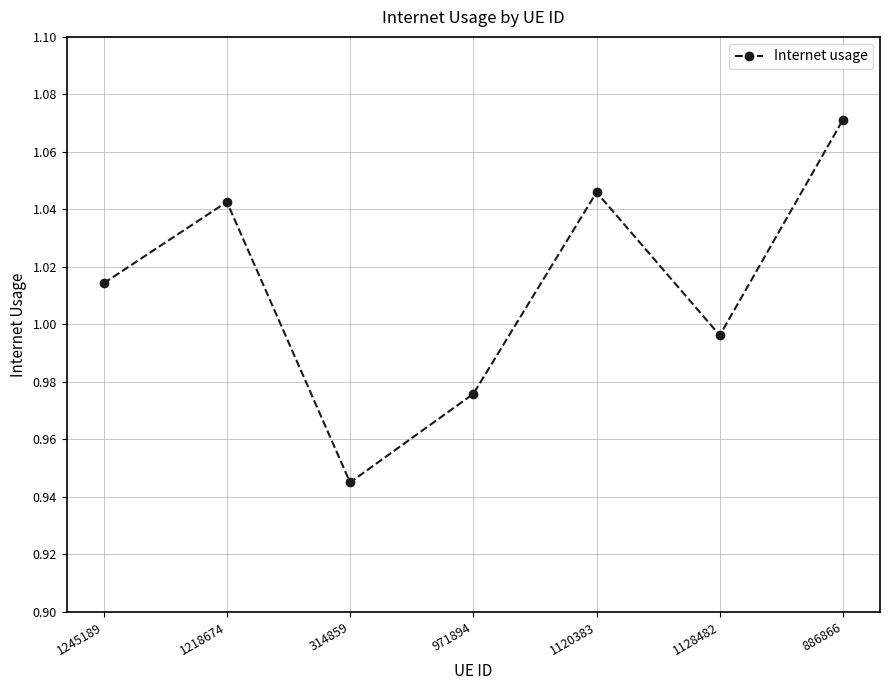

True or false: there are more than 1 points higher than both neighbors.

True